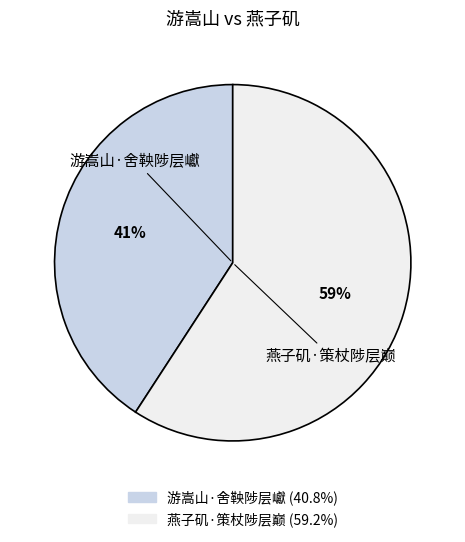

What is the largest slice in the pie chart?

燕子矶·策杖陟层巅